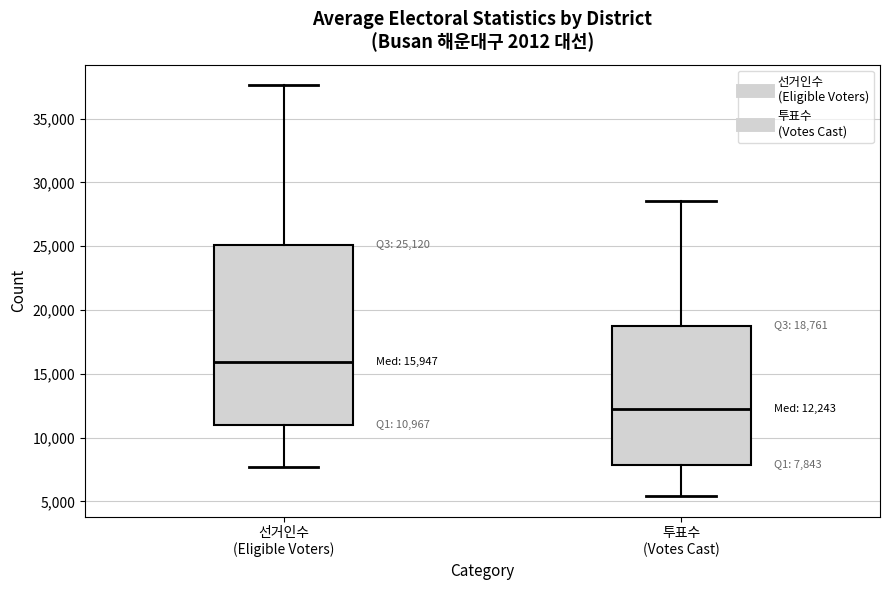

Which box is the tallest, from its lower edge to its upper edge?

선거인수 (Eligible Voters)